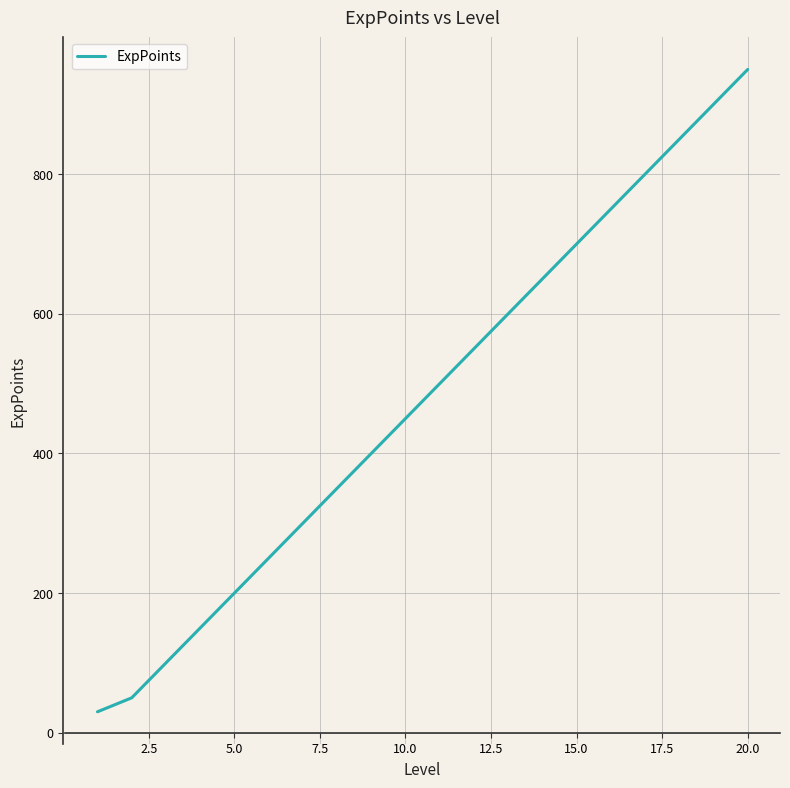

What is the difference between the maximum and minimum values?

920